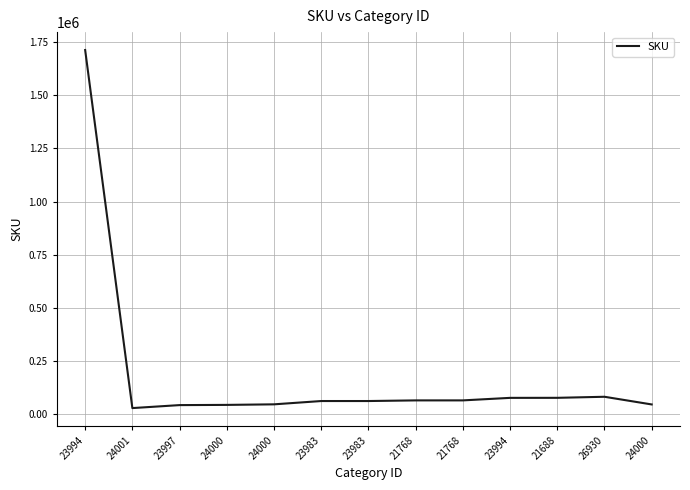

Does the chart have visible grid lines?

Yes